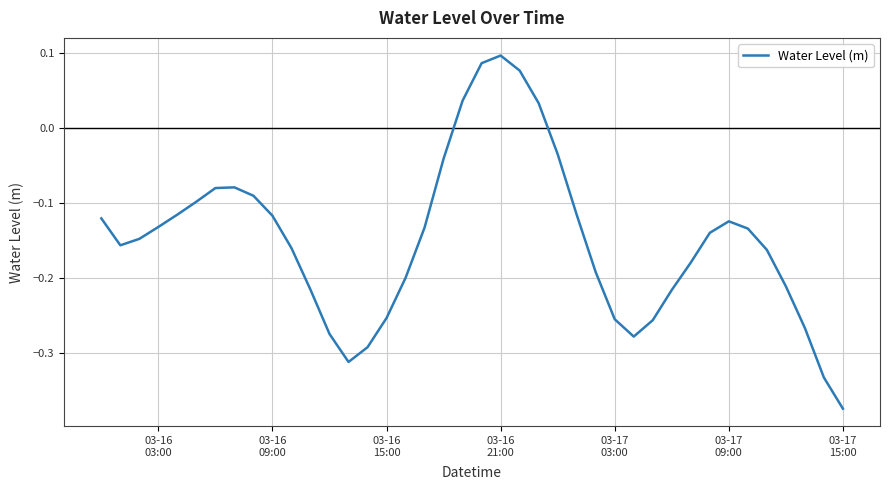

How many series are shown in this chart?

1